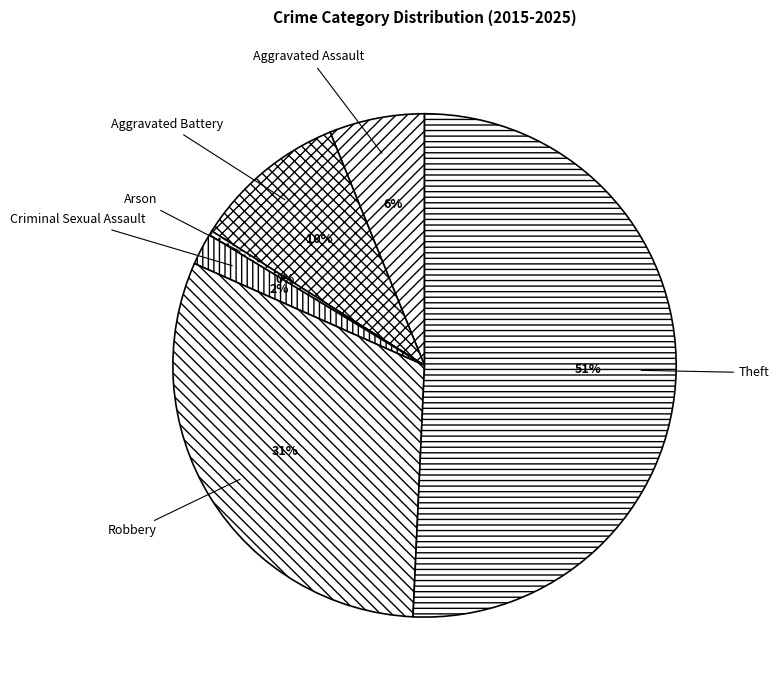

Which category accounts for the majority?

Theft